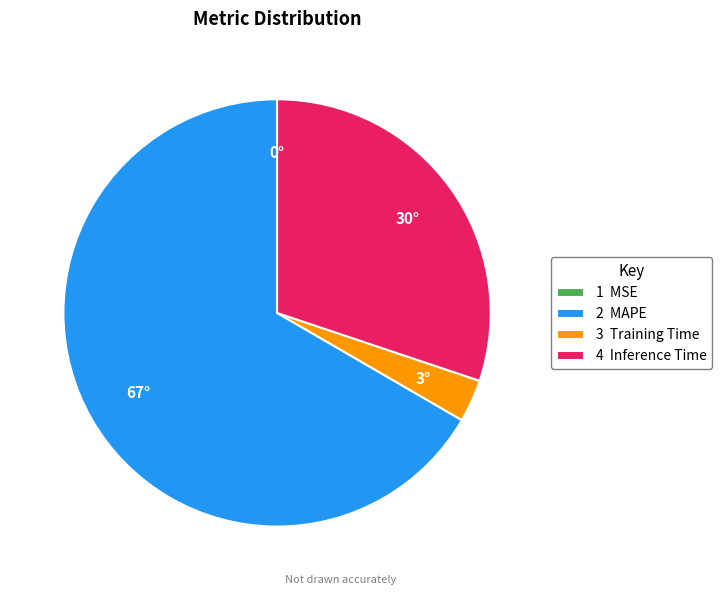

What is the majority slice?

2 MAPE